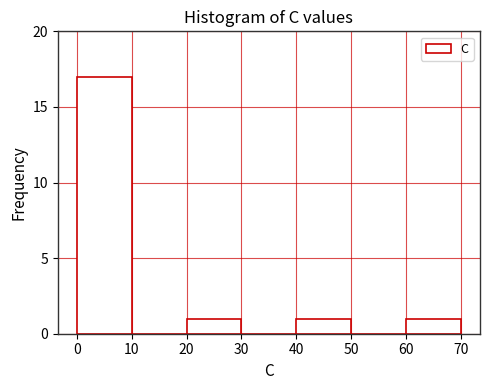

Over which range of the x-axis is the bar tallest?

0 to 10